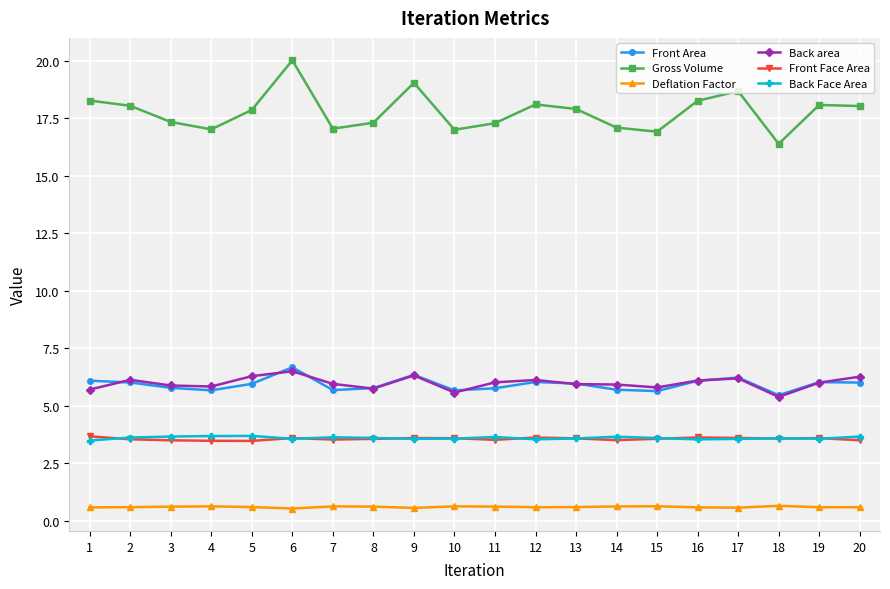

True or false: Front Face Area has more than 2 interior local peaks.

True